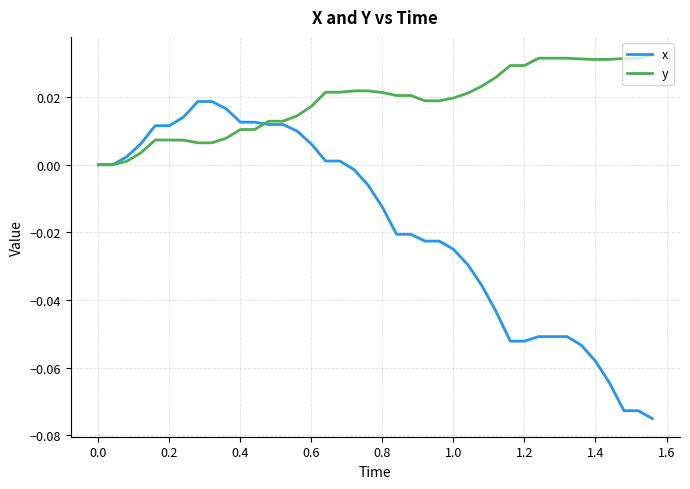

Which series has the widest spread of values?

x